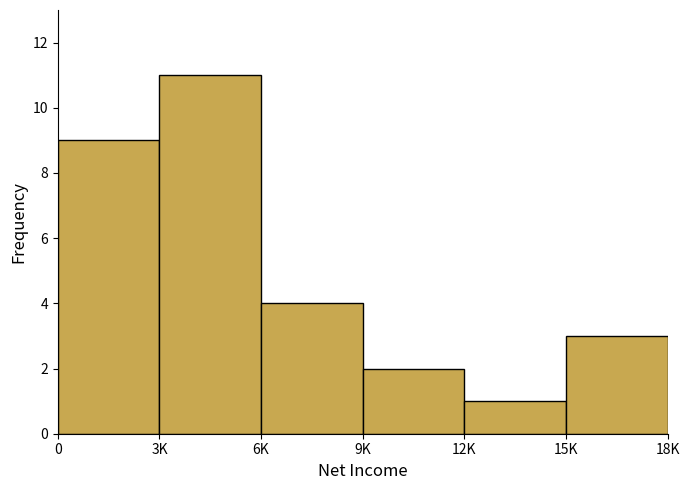

Reading right to left, extract all data points from this chart.

15K=3	12K=1	9K=2	6K=4	3K=11	0=9